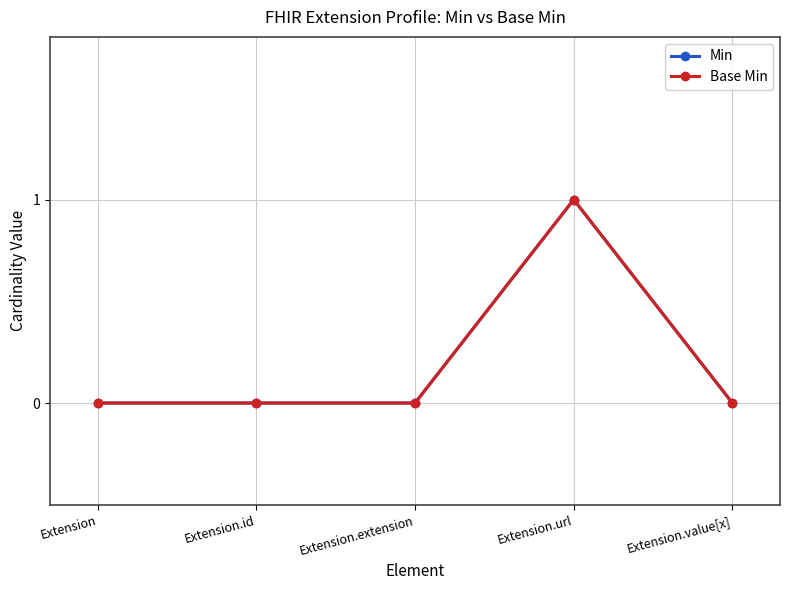

Is this an area chart (filled region under the line)?

No